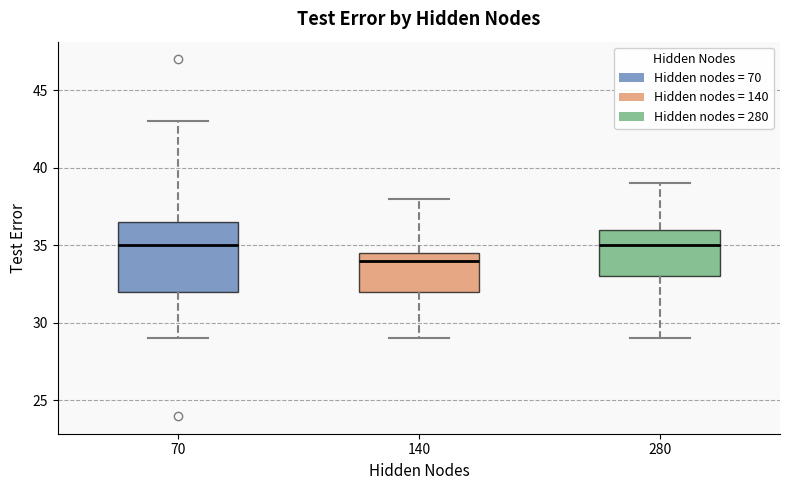

Which box is the tallest, from its lower edge to its upper edge?

70